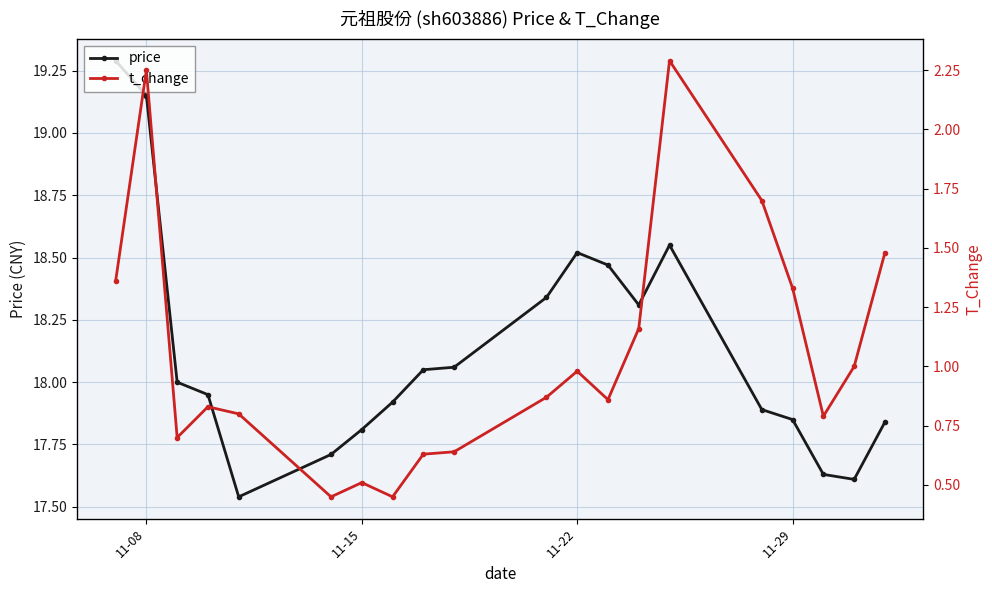

What is the highest value of the t_change series?

2.3